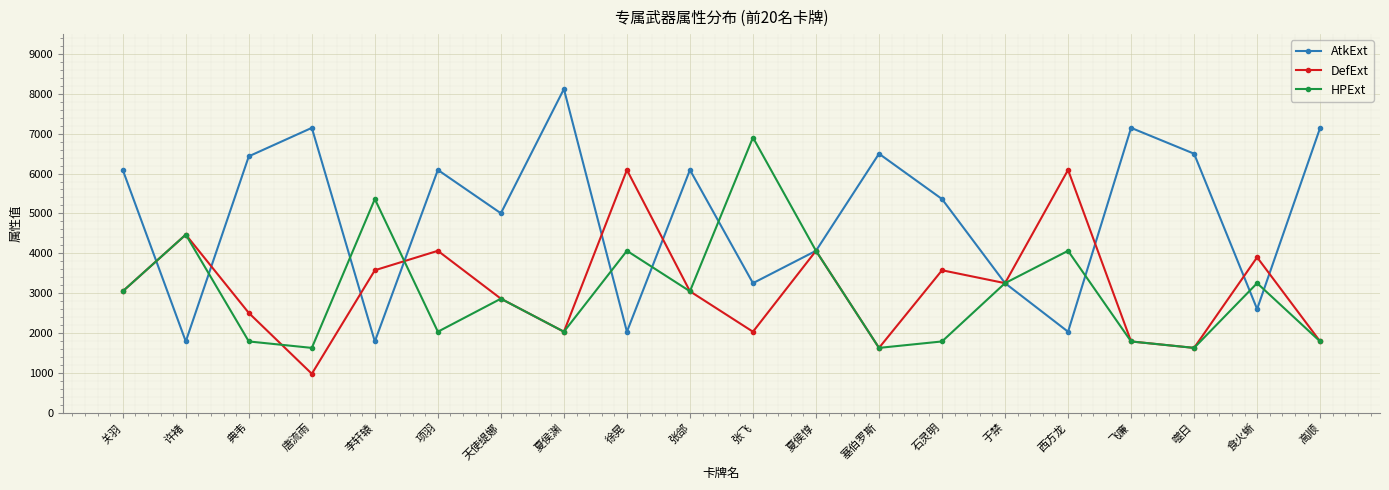

Where is the first local maximum for AtkExt?

唐流雨